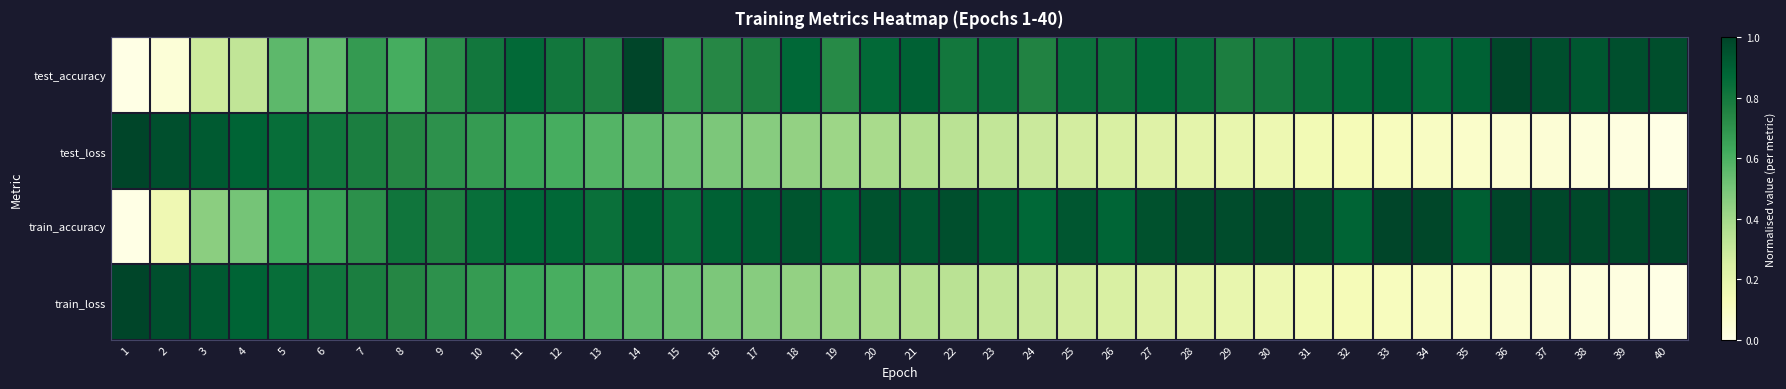

At how many categories does at least one series exceed 0?

40